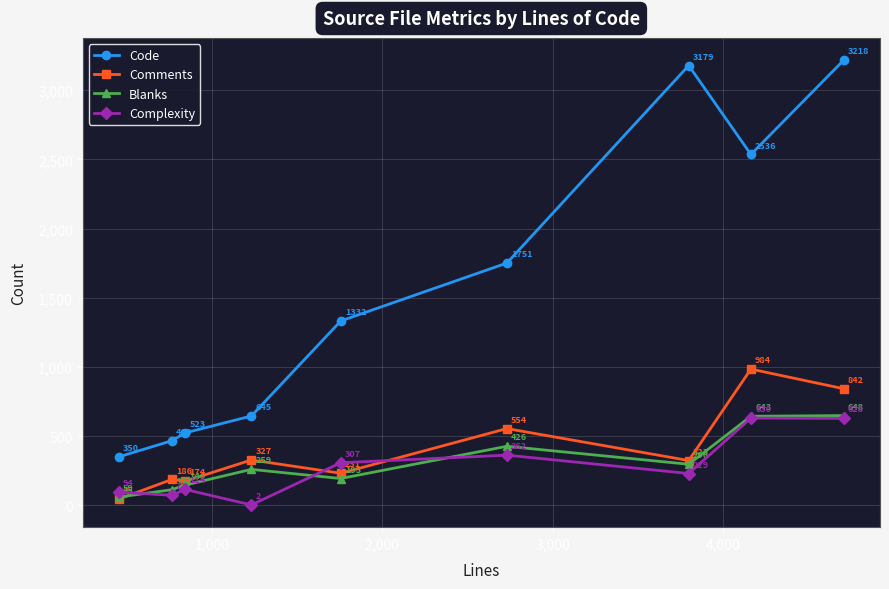

Which series has the largest total across all categories?

Code